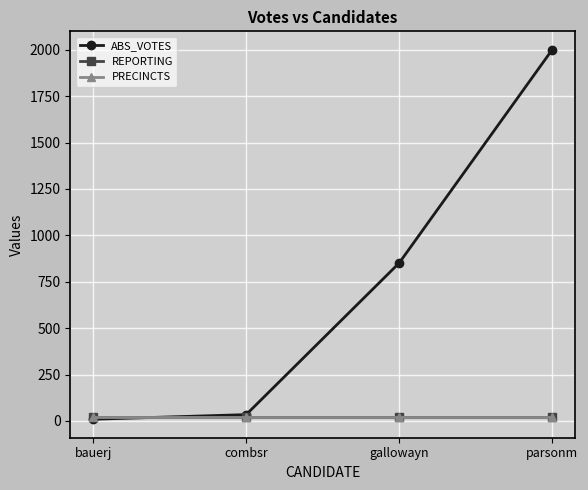

Between bauerj and parsonm, which is larger?

parsonm